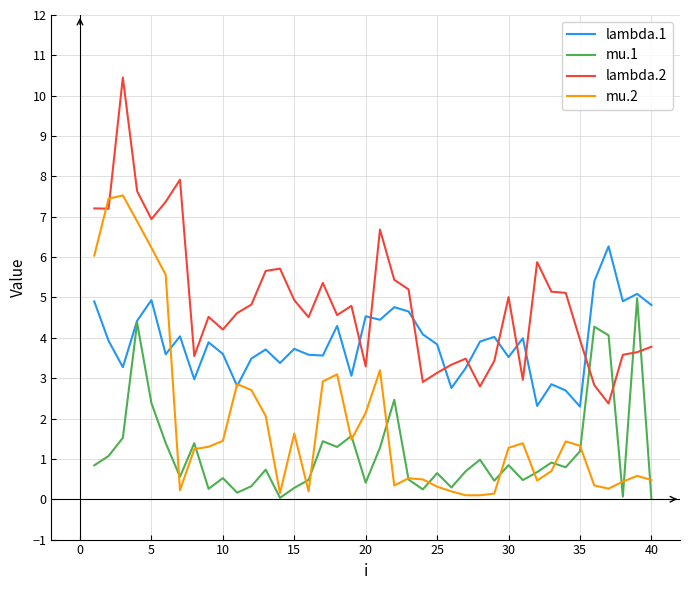

What is the average value of the lambda.2 series?

4.9